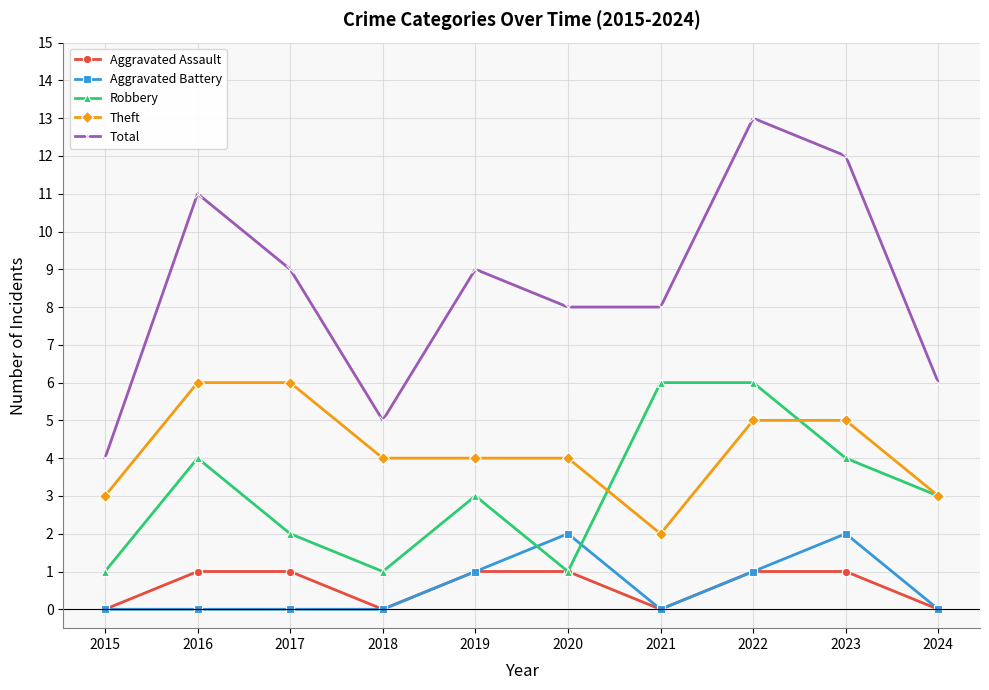

Reading left to right, transcribe all the data shown in this chart.

Aggravated Assault: 0	1	1	0	1	1	0	1	1	0
Aggravated Battery: 0	0	0	0	1	2	0	1	2	0
Robbery: 1	4	2	1	3	1	6	6	4	3
Theft: 3	6	6	4	4	4	2	5	5	3
Total: 4	11	9	5	9	8	8	13	12	6